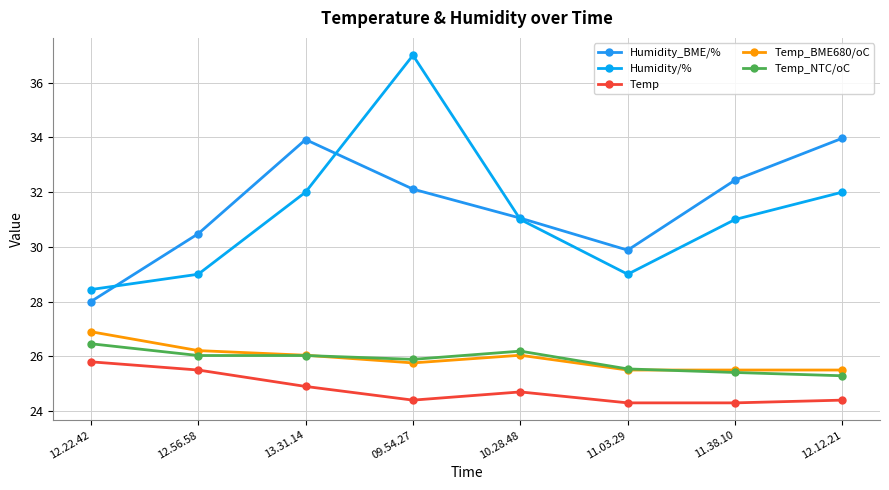

What is the maximum value shown in the chart?

37.0